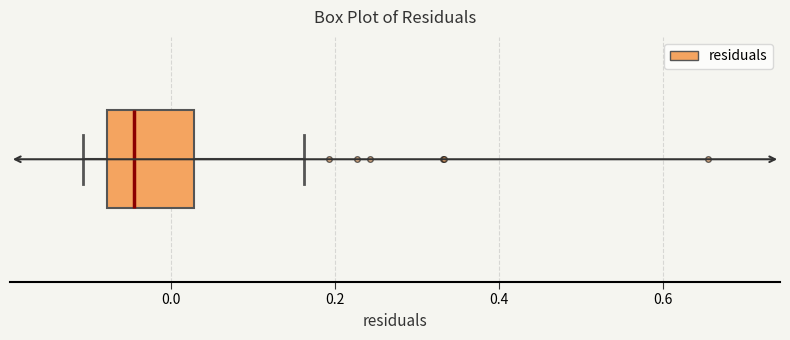

Where does the median line of the box sit on the x-axis? The values are not printed on the chart, so give them approximately, as read against the axis.

-0.04